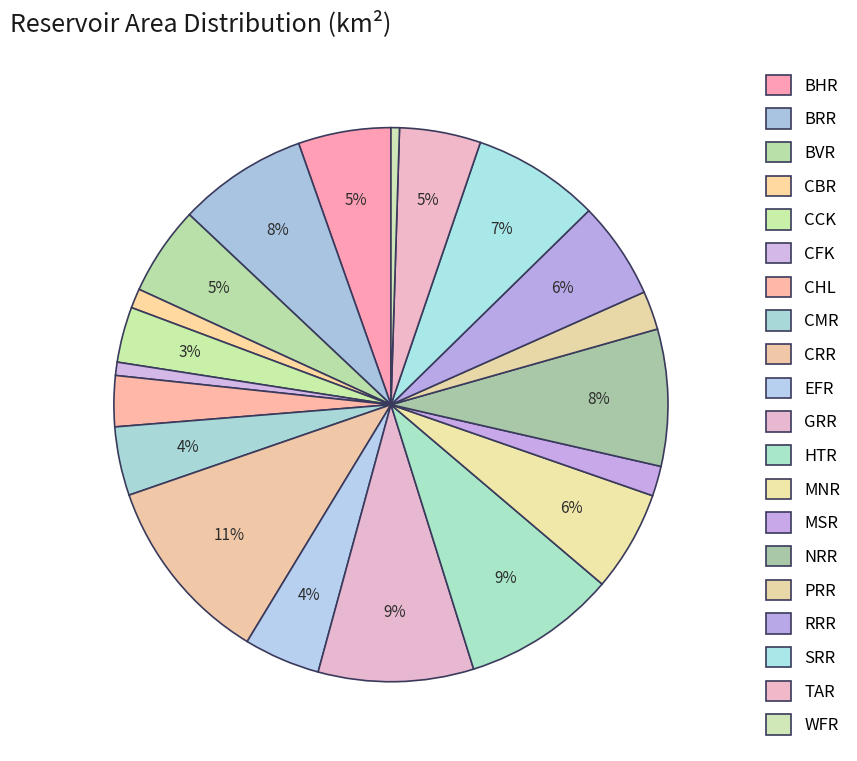

Count the number of slices in the pie.

20